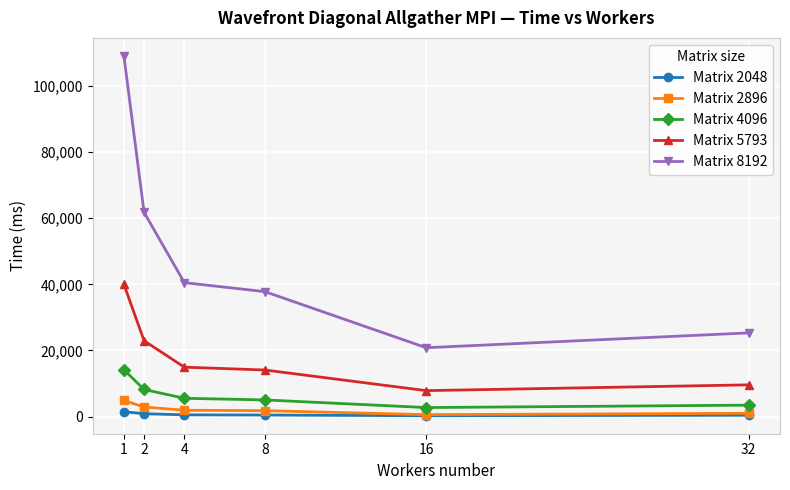

At which label does Matrix 5793 first exceed 14952?

1